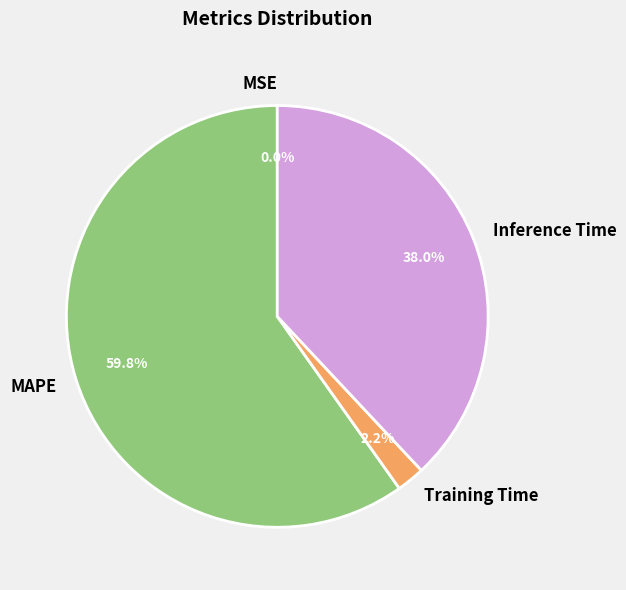

Is it true that Inference Time is 38% of the pie?

True